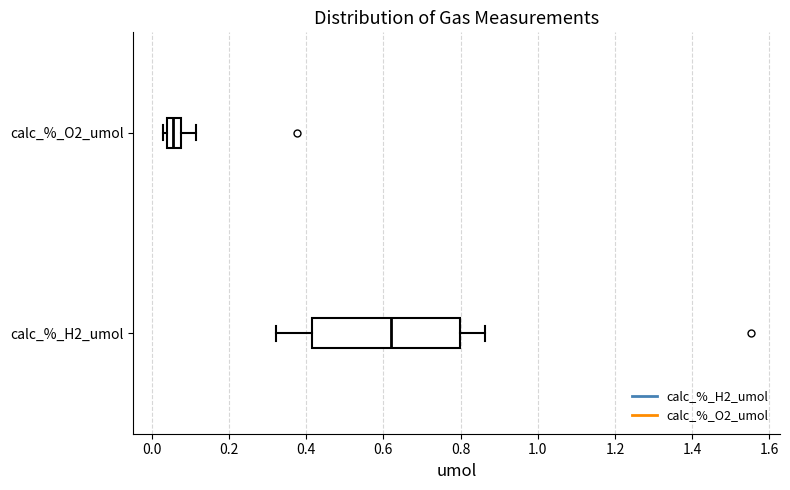

Reading bottom to top, transcribe this box plot: for each box, give where its median line is, the range the box spans, and where its two whiskers end, as read against the x-axis. The values are not printed on the chart, so give them approximately, as read against the axis.

calc_%_H2_umol: median 0.62, box 0.42 to 0.80, whiskers 0.32 to 0.86
calc_%_O2_umol: median 0.06, box 0.04 to 0.08, whiskers 0.02 to 0.12